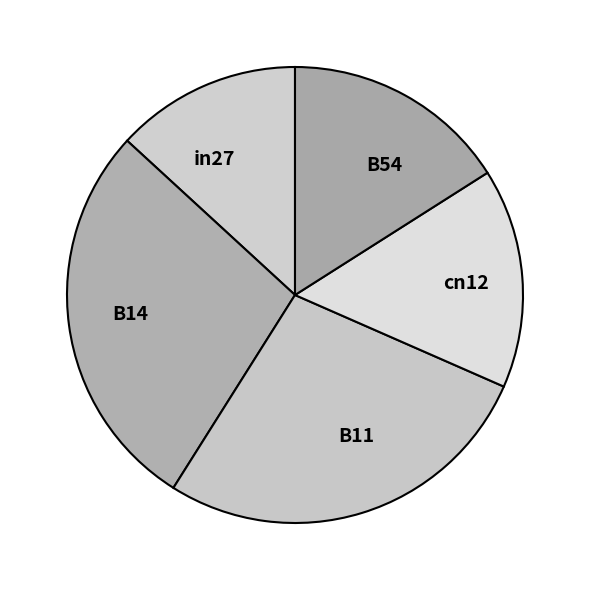

Is it true that B14 is 36% of the pie?

False